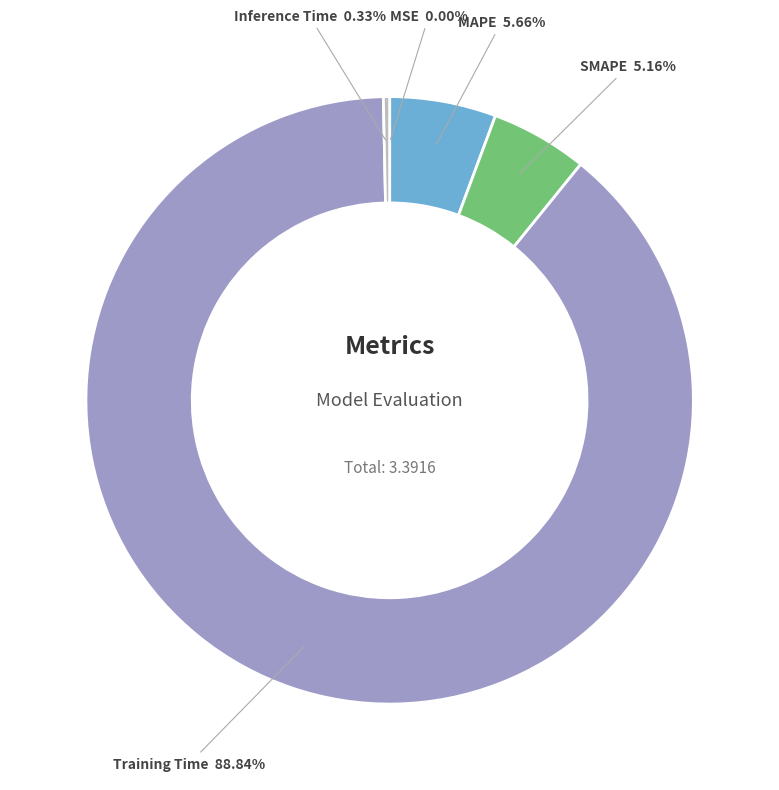

What is the largest slice in the pie chart?

Training Time